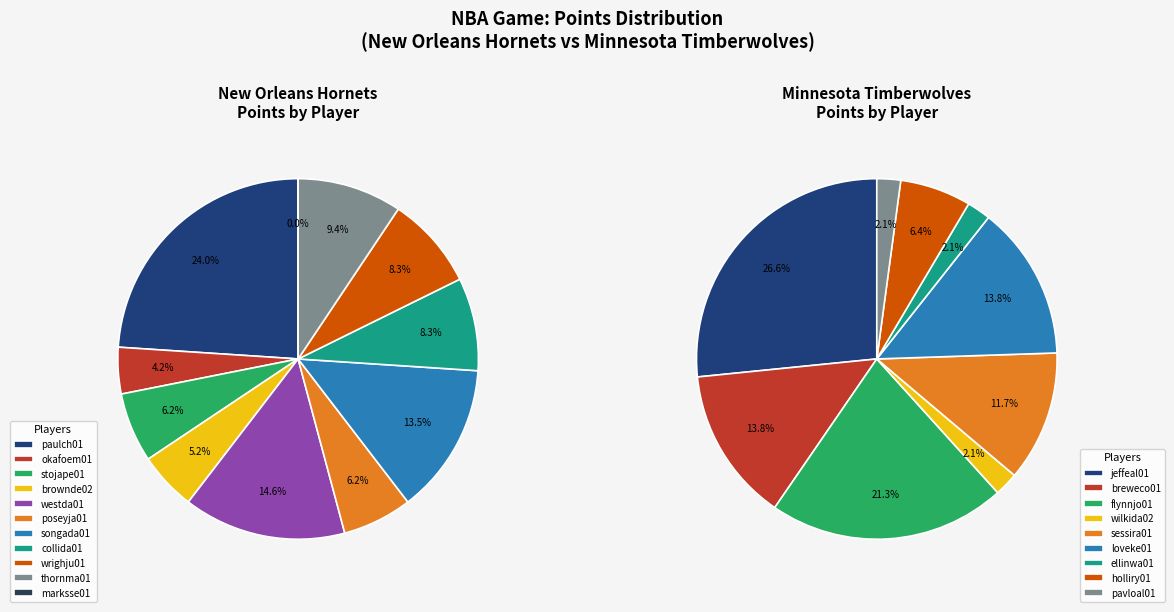

Do westda01 and okafoem01 together represent more than half of the pie?

No